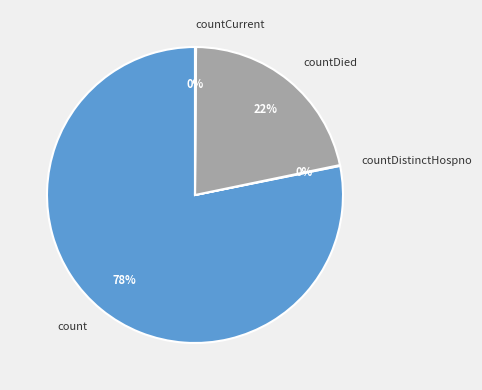

To the nearest percent, what percentage of the pie is countDied?

22%